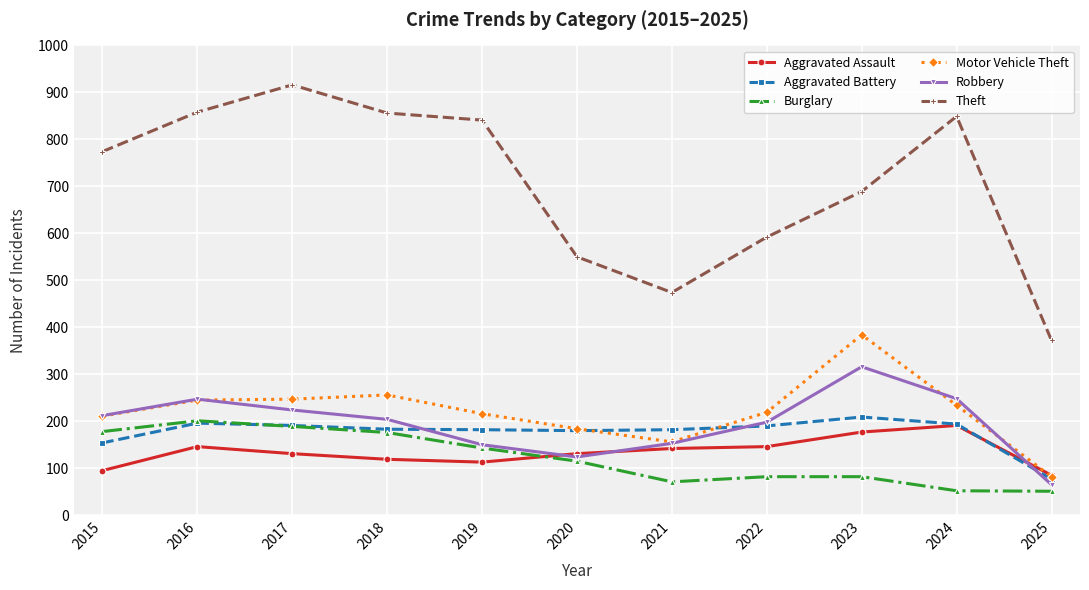

In Robbery, how many points are higher than both neighbors (excluding endpoints)?

2